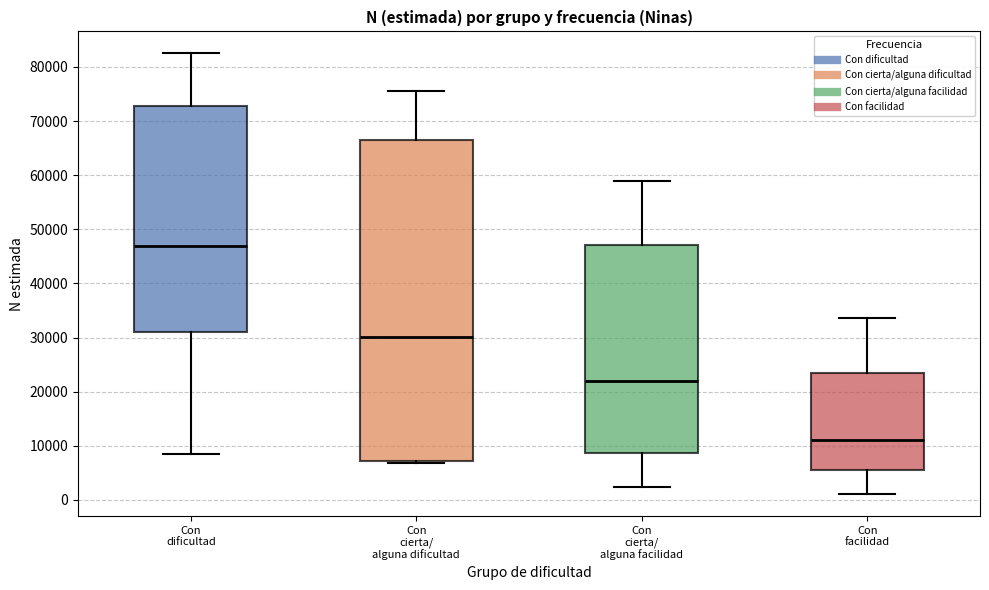

Reading left to right, read every box against the y-axis: the position of its median line, the range the box covers, and the ends of its whiskers. The values are not printed on the chart, so give them approximately, as read against the axis.

Con dificultad: median 47000, box 31000 to 73000, whiskers 8000 to 83000
Con cierta/ alguna dificultad: median 30000, box 7000 to 66000, whiskers 7000 to 76000
Con cierta/ alguna facilidad: median 22000, box 9000 to 47000, whiskers 2000 to 59000
Con facilidad: median 11000, box 5000 to 23000, whiskers 1000 to 34000